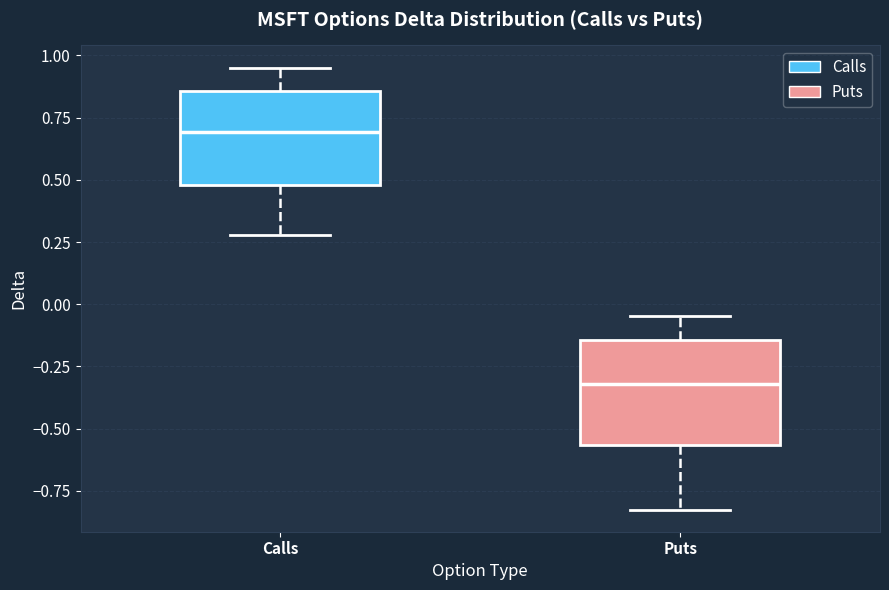

Reading left to right, transcribe this box plot: for each box, give where its median line is, the range the box spans, and where its two whiskers end, as read against the y-axis. The values are not printed on the chart, so give them approximately, as read against the axis.

Calls: median 0.70, box 0.50 to 0.85, whiskers 0.30 to 0.95
Puts: median -0.30, box -0.55 to -0.15, whiskers -0.85 to -0.05